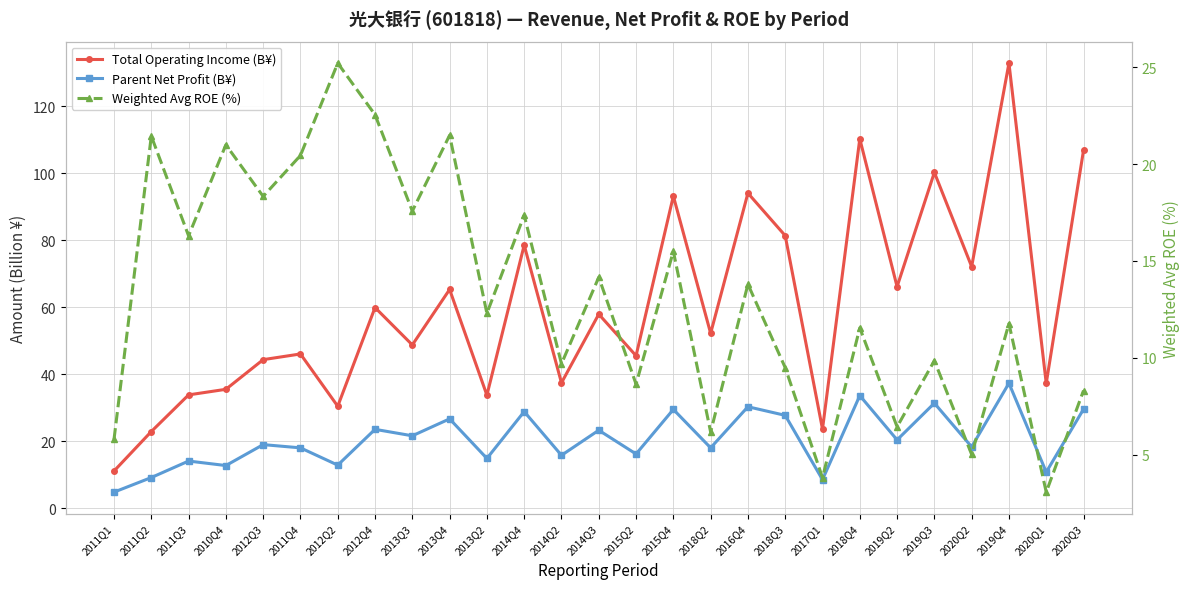

What is the smallest value displayed?

3.1